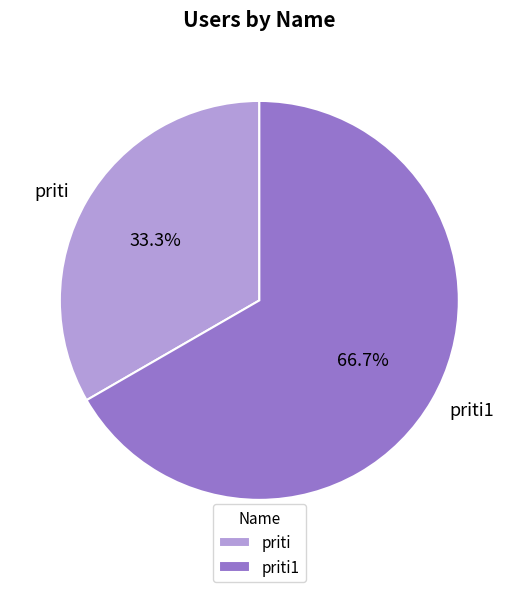

Is it true that priti1 is 67% of the pie?

True